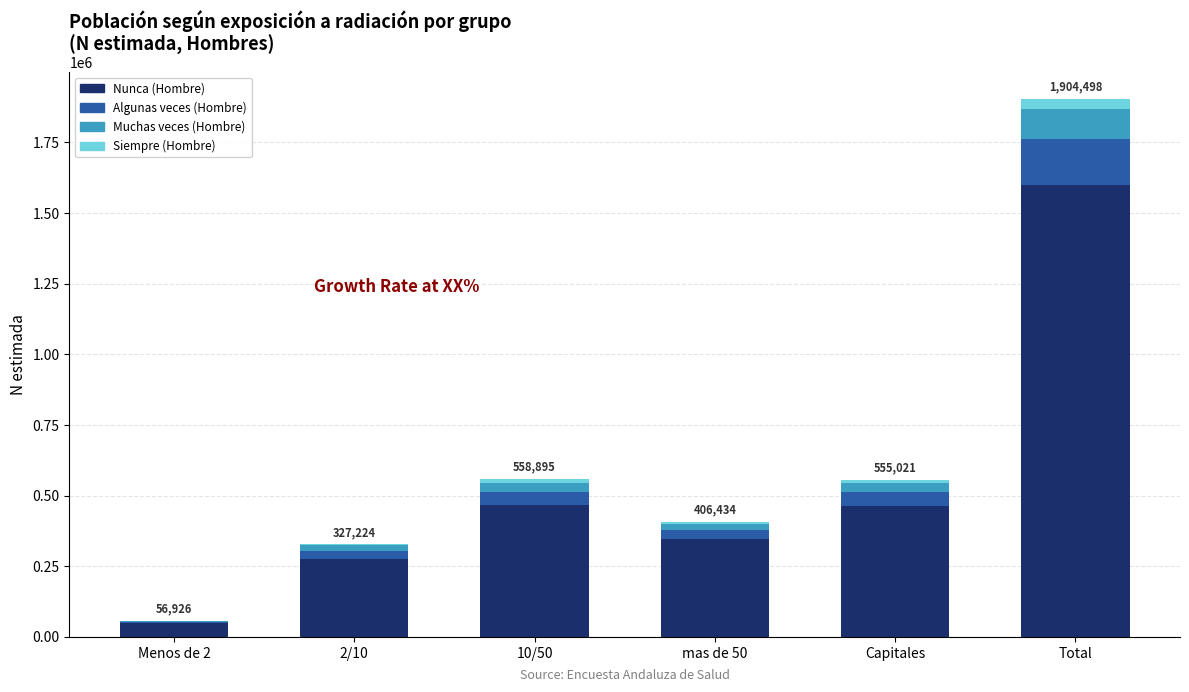

Is it true that Nunca (Hombre) equals 1600710 at Total?

True